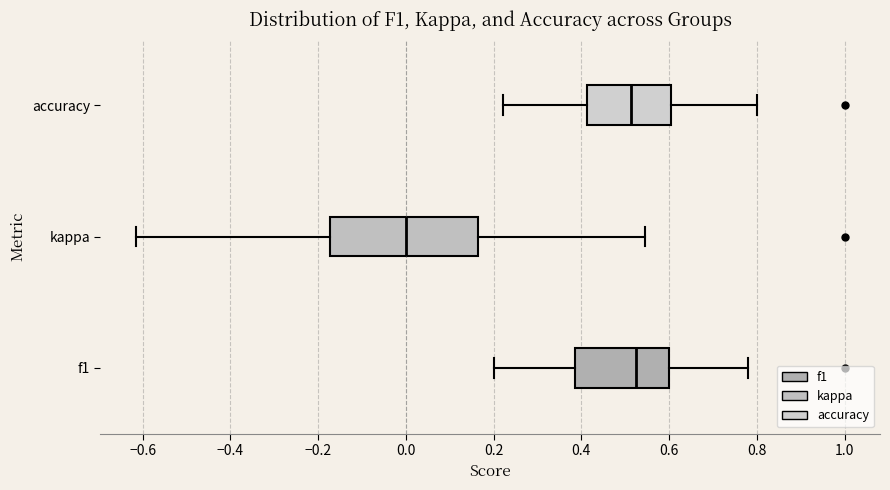

Which box is the widest, from its left edge to its right edge?

kappa